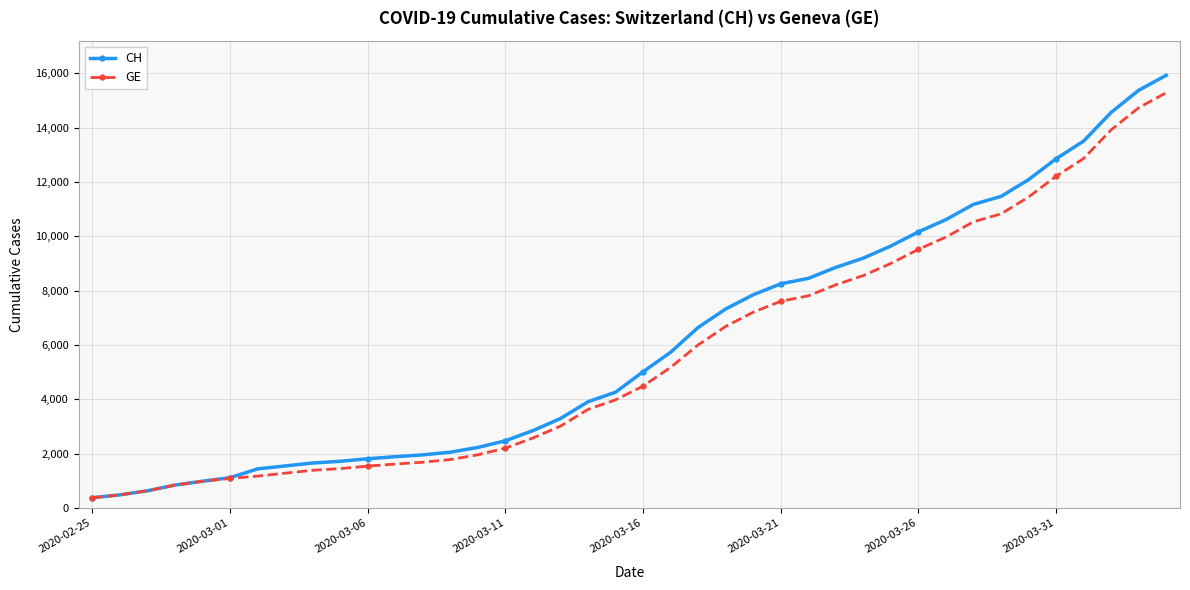

Rank the series by their maximum value, from lowest to highest.

GE, CH